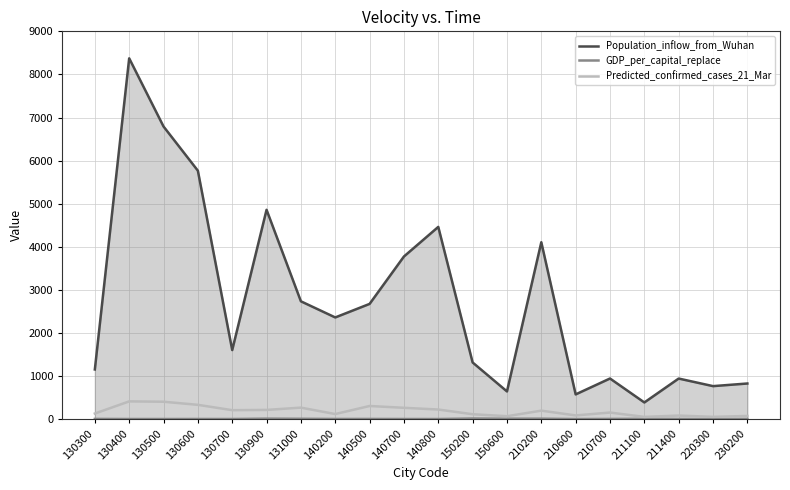

True or false: Population_inflow_from_Wuhan and Predicted_confirmed_cases_21_Mar cross at least once.

False